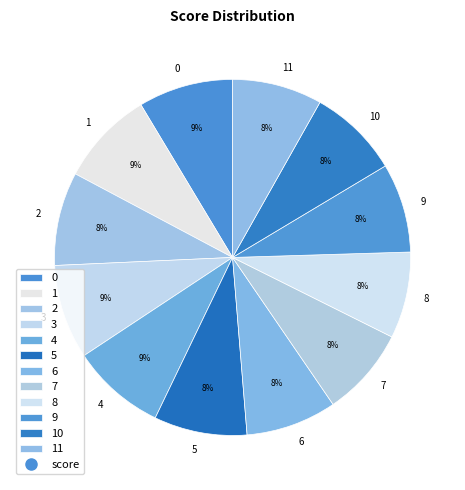

To the nearest percent, what is the average slice percentage?

8%